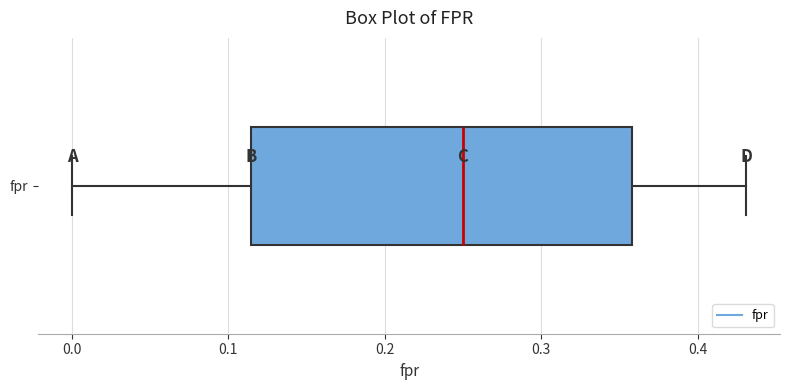

Where is the right edge of the box for fpr on the x-axis? The values are not printed on the chart, so give them approximately, as read against the axis.

0.36